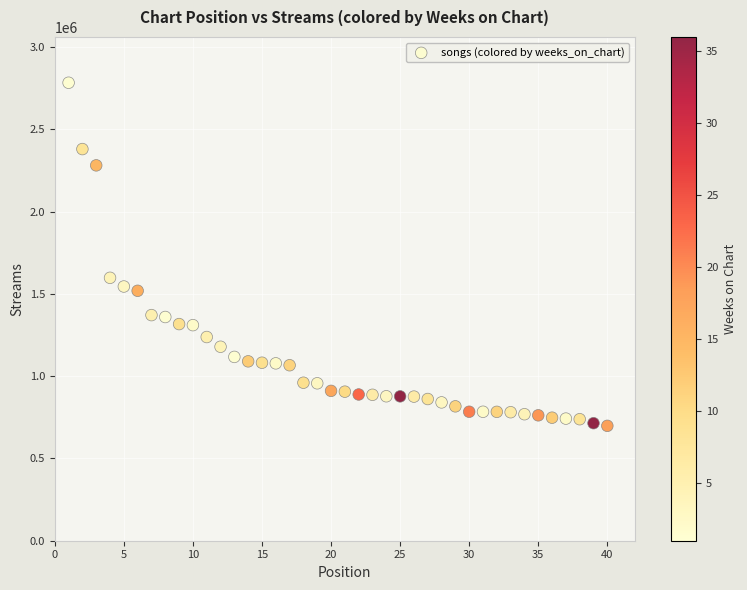

What is the range of Y values (max minus min)?

2084334